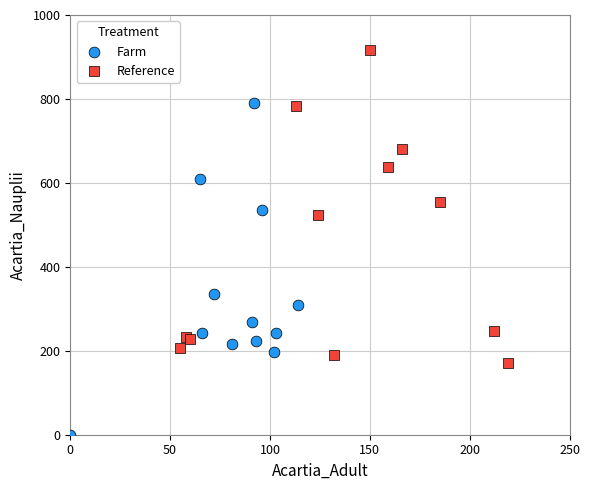

Which series reaches the maximum Y coordinate?

Reference